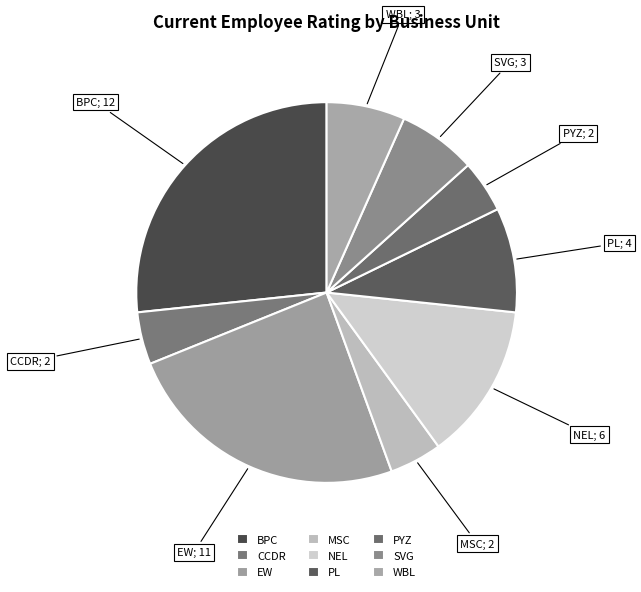

What is the total percentage of CCDR and EW?

28.9%